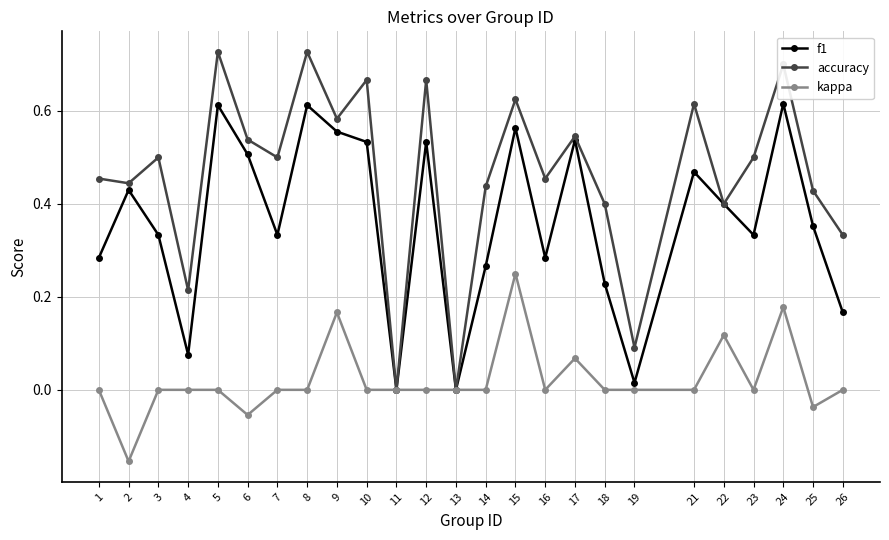

The value of kappa at 5 is 0.2. True or false?

False